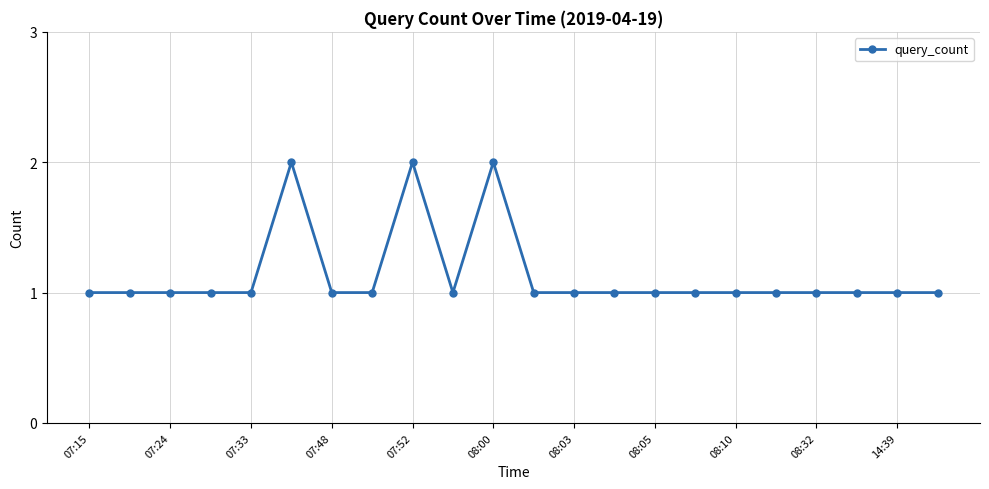

What is the value of the 19th point from the left?

1